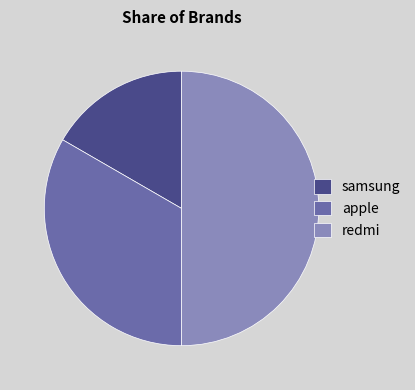

Which slice is the largest?

redmi